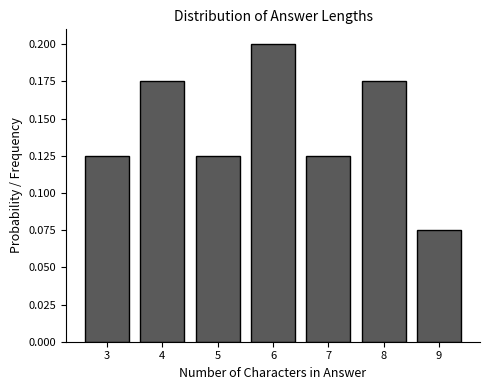

Where is the data nearest to the value 0?

9